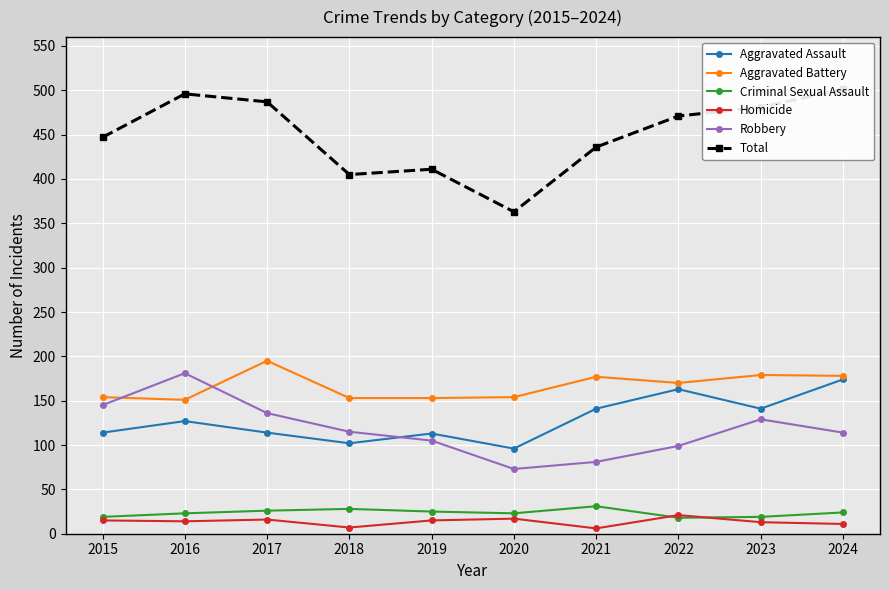

What is the spread (max minus min) of values at 2020?

346